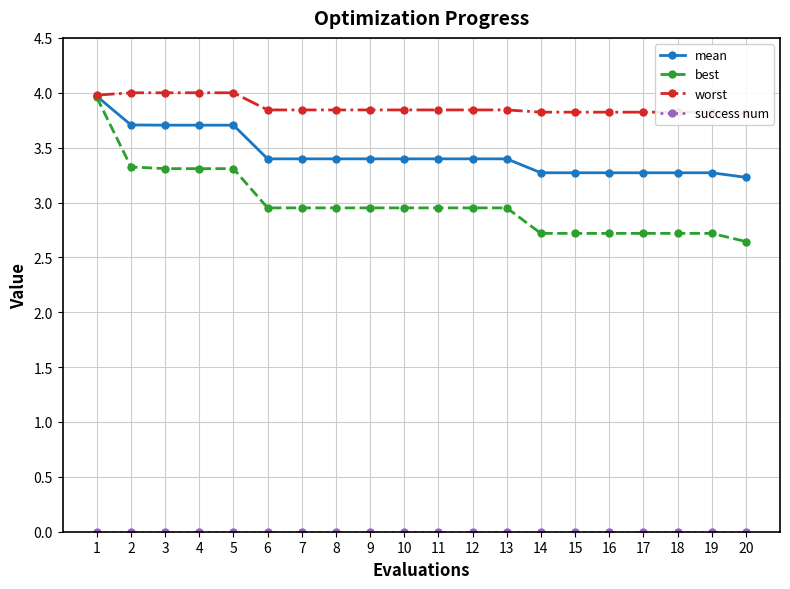

What is the greatest value displayed?

4.0